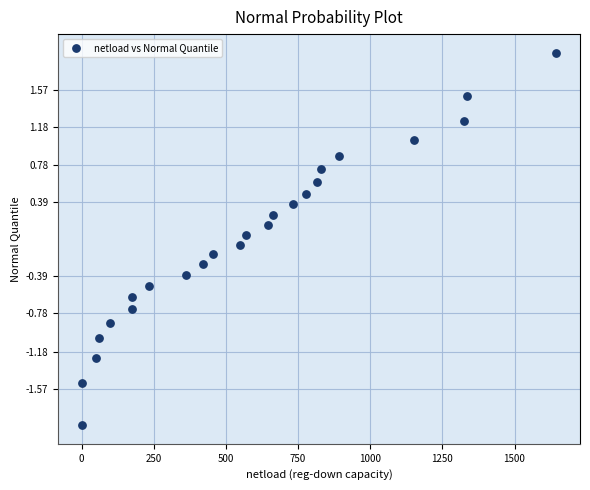

What is the range of Y values (max minus min)?

3.9